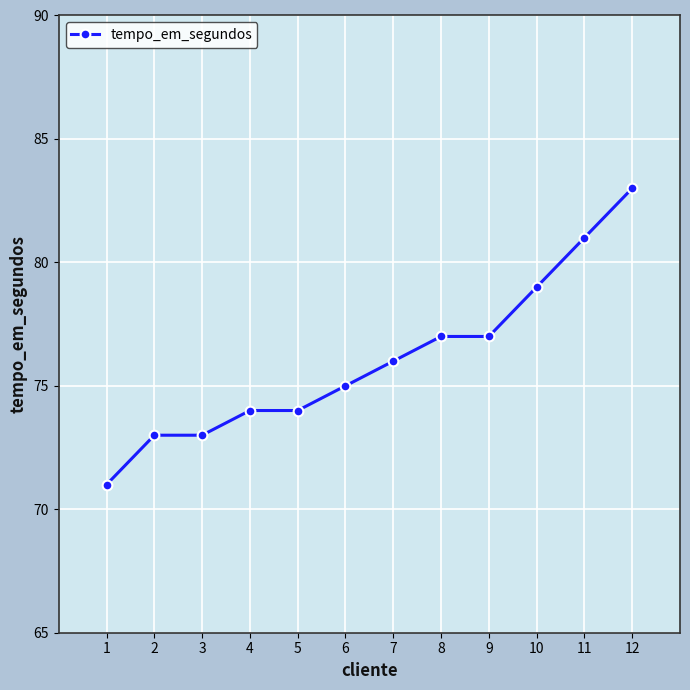

True or false: the data shows 116 at 1.

False